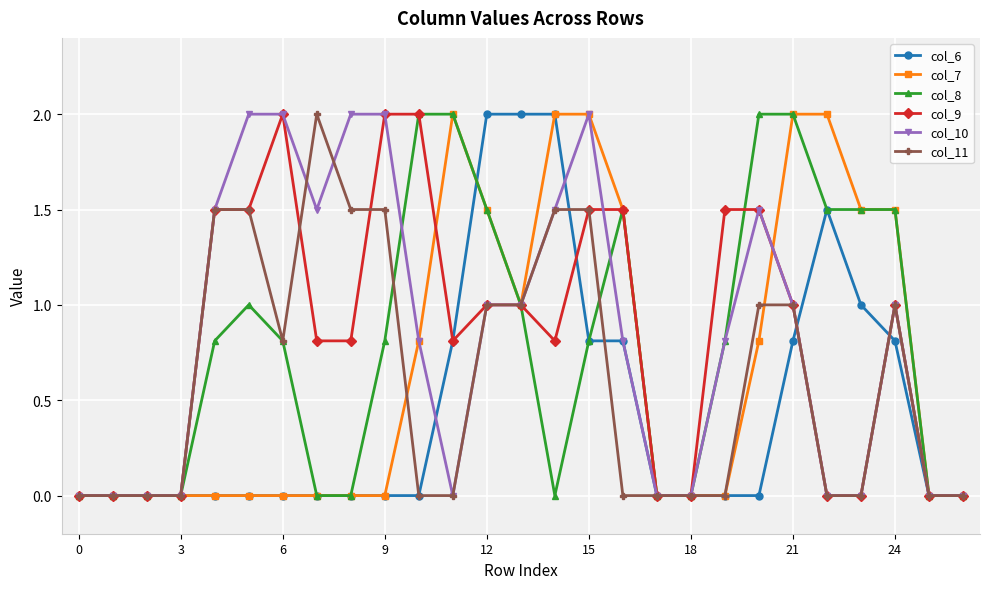

What is the value of the col_9 point at the 21st from the left?

1.5